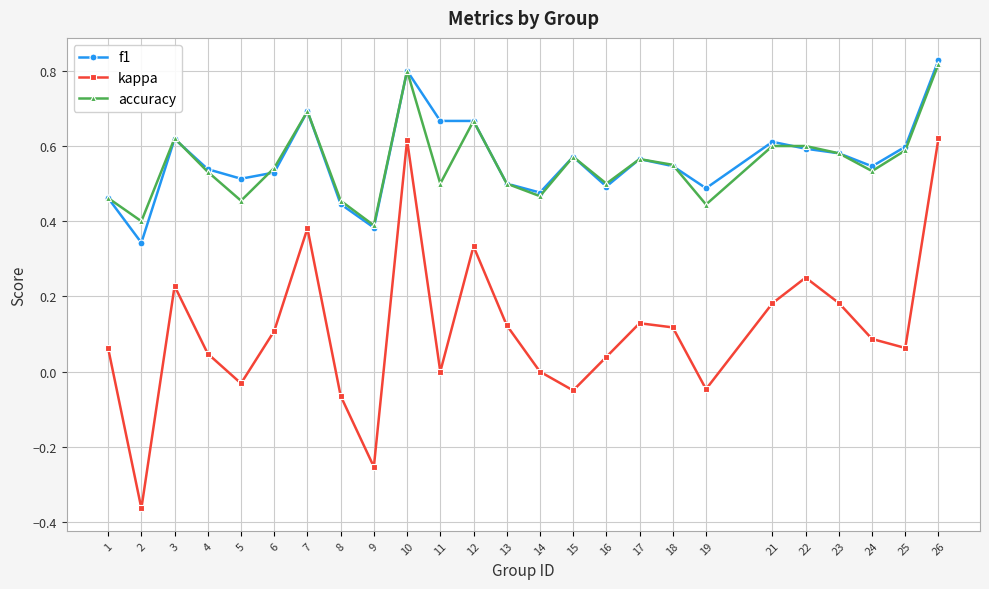

In kappa, how many points are lower than both neighbors (excluding endpoints)?

7